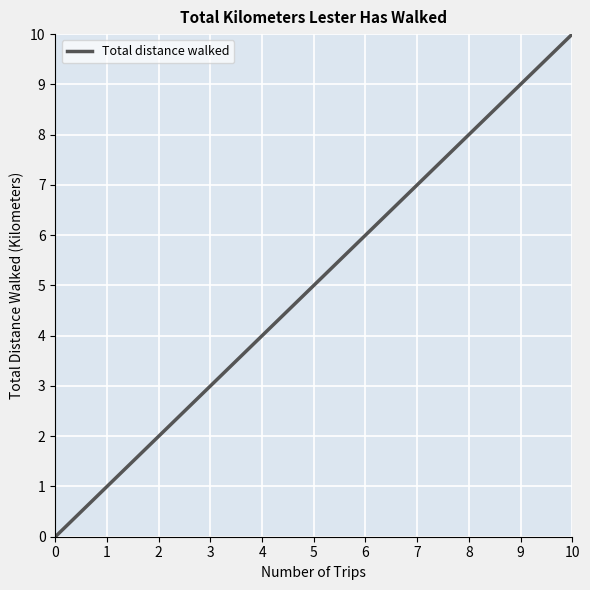

List the labels in order of value, largest first.

10, 9, 8, 7, 6, 5, 4, 3, 2, 1, 0